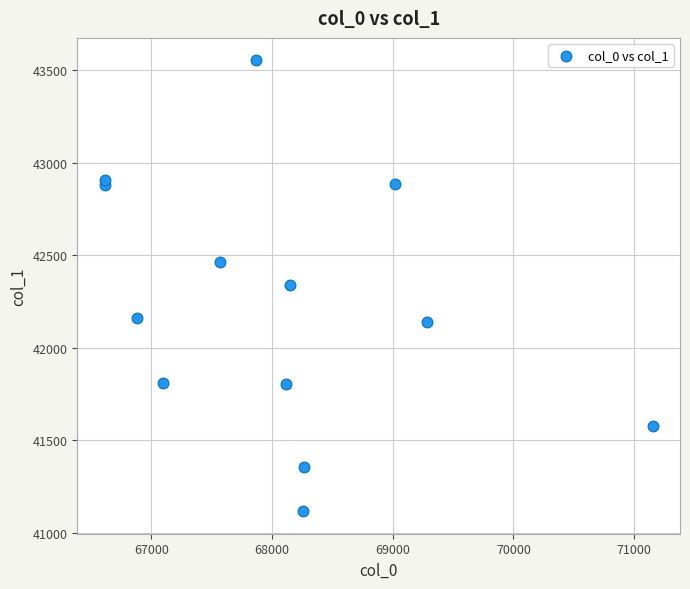

What is the range of Y values (max minus min)?

2438.1